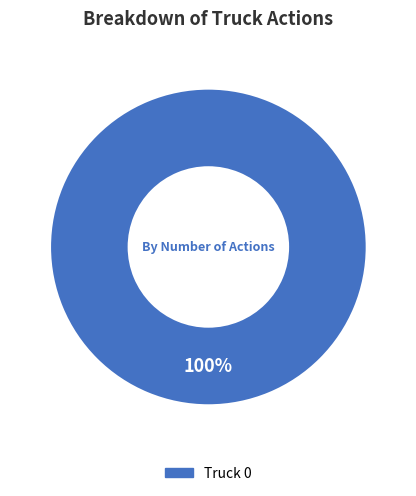

Does any single category account for the majority?

Yes